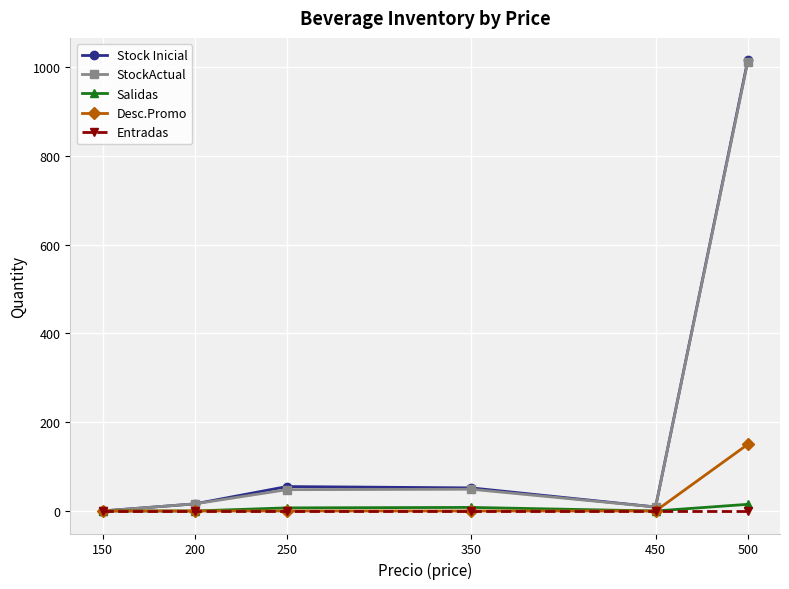

At which category is the sum across all series the highest?

500